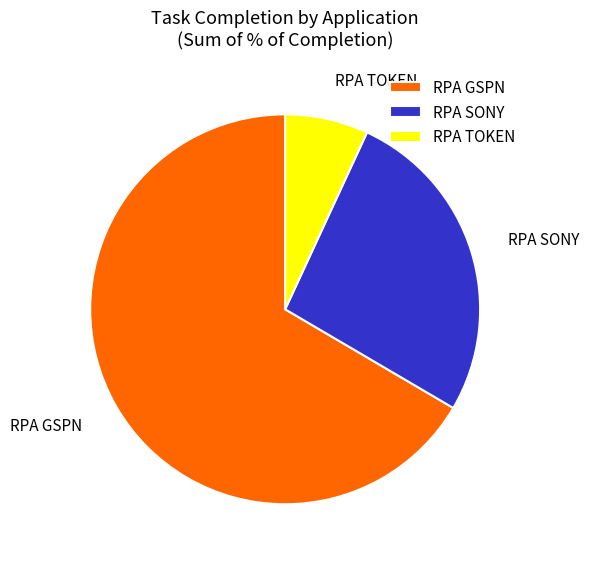

Approximately how many times larger is the value at RPA SONY compared to RPA GSPN?

0.4